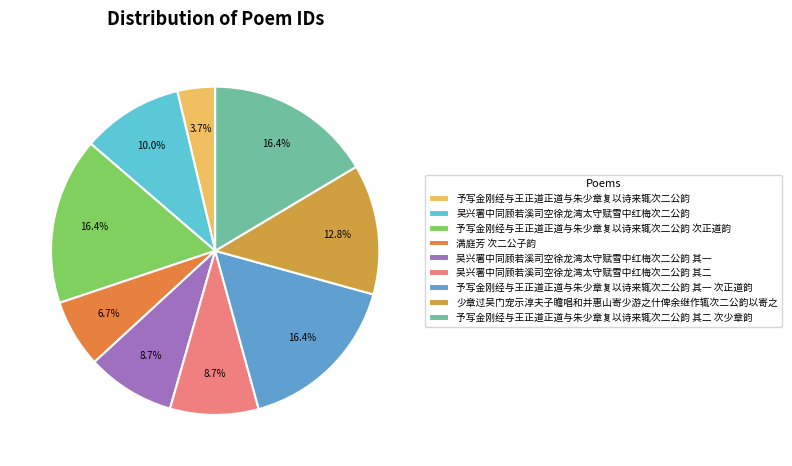

What is the smallest slice in the pie chart?

予写金刚经与王正道正道与朱少章复以诗来辄次二公韵